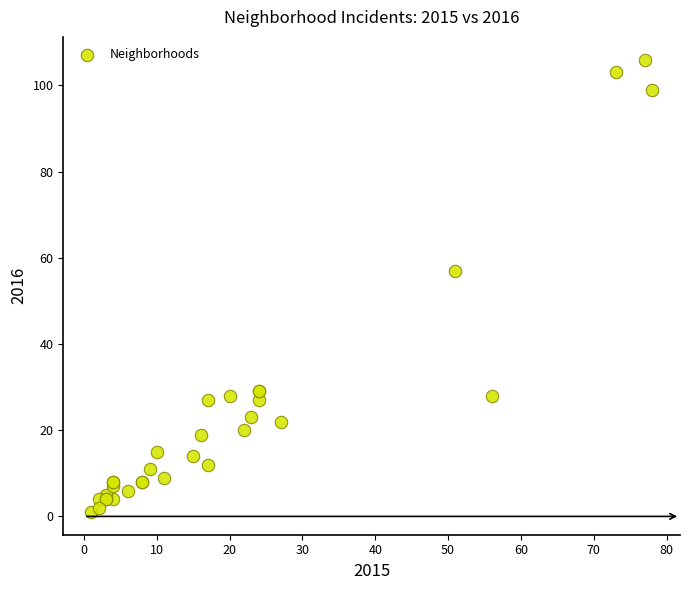

What Y value in the scatter plot is closest to 53?

57